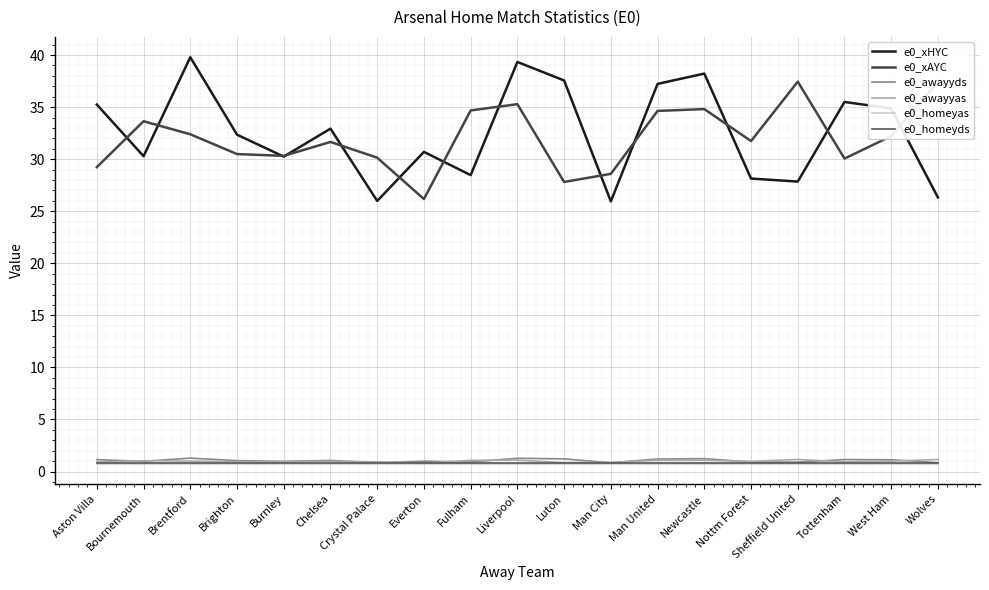

At how many categories does at least one series exceed 11?

19